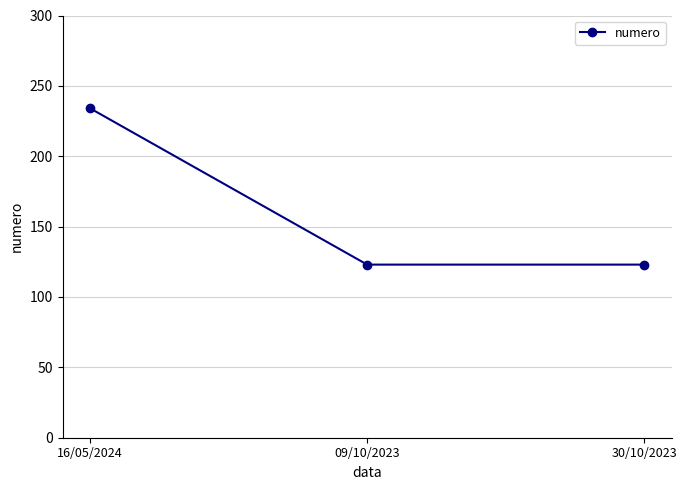

Which category has the highest value across all series?

16/05/2024